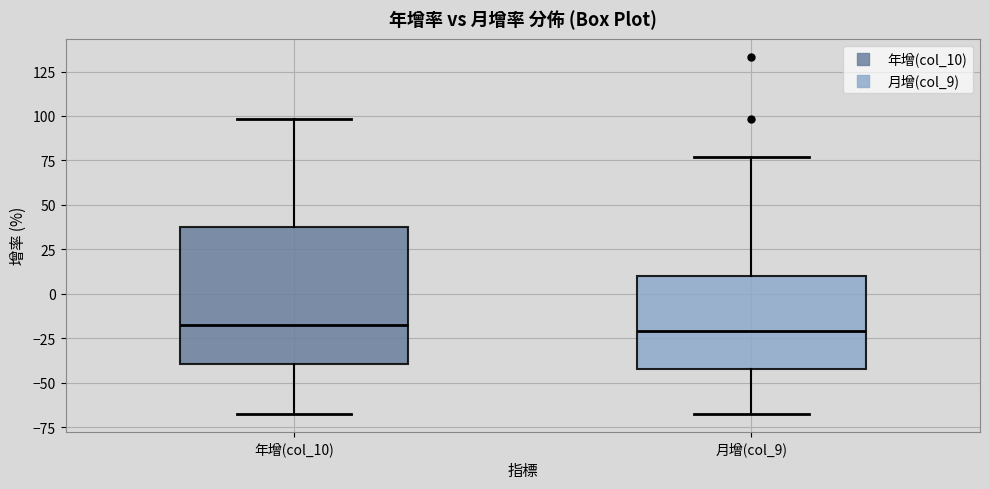

Reading left to right, read every box against the y-axis: the position of its median line, the range the box covers, and the ends of its whiskers. The values are not printed on the chart, so give them approximately, as read against the axis.

年增(col_10): median -15, box -40 to 40, whiskers -70 to 100
月增(col_9): median -20, box -40 to 10, whiskers -70 to 75